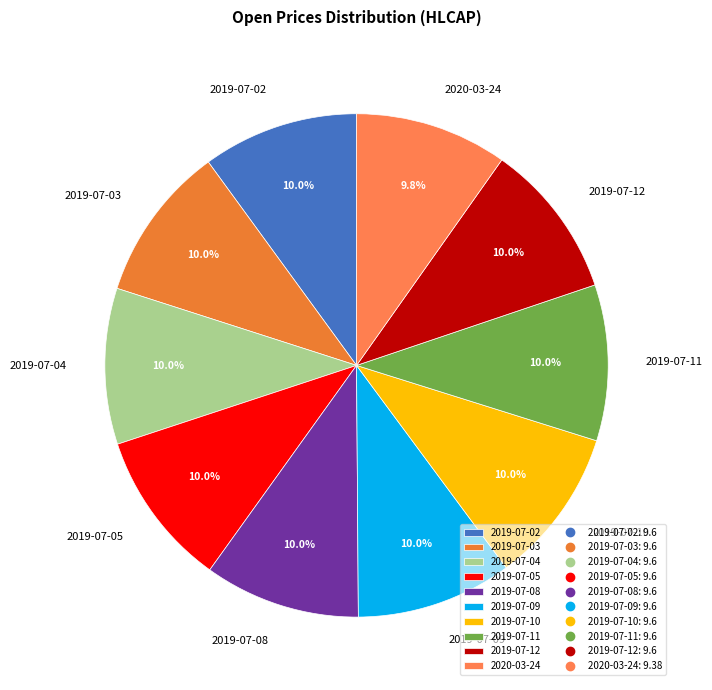

Does 2019-07-03 represent more than half of the total?

No